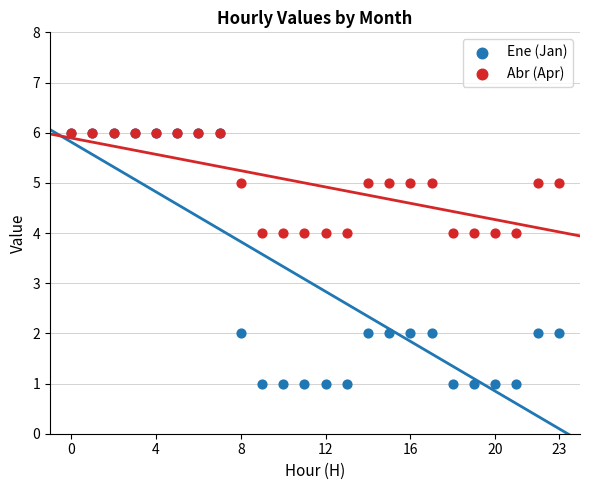

What are all the series names shown in the legend?

Ene (Jan), Abr (Apr)